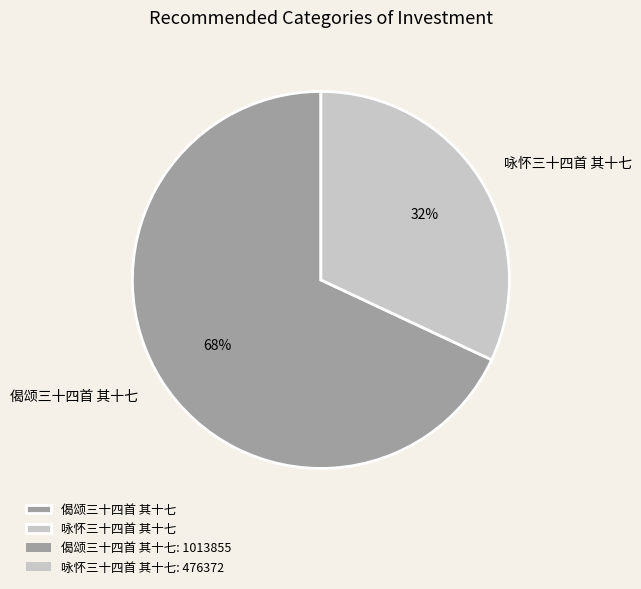

Is there a majority slice in this chart?

Yes